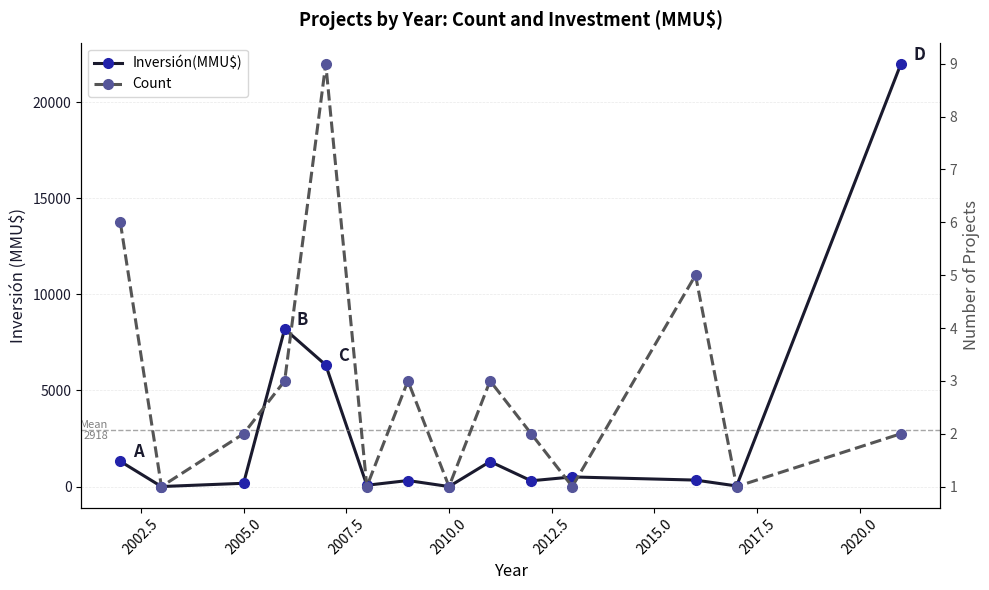

What is the value of the Inversión(MMU$) point at the 1st from the left?

1312